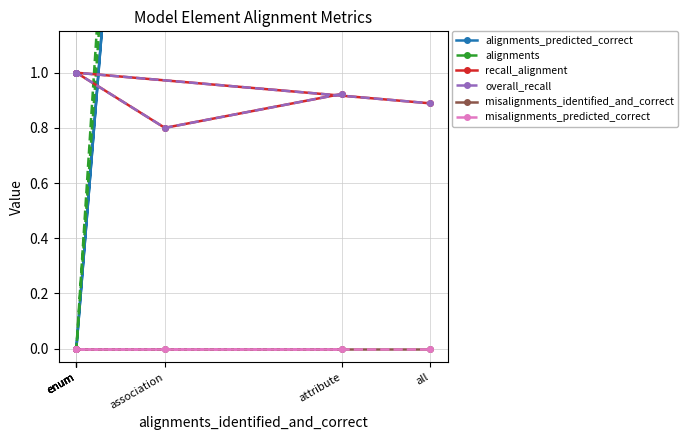

The value of overall_recall at enum is 0.5. True or false?

False